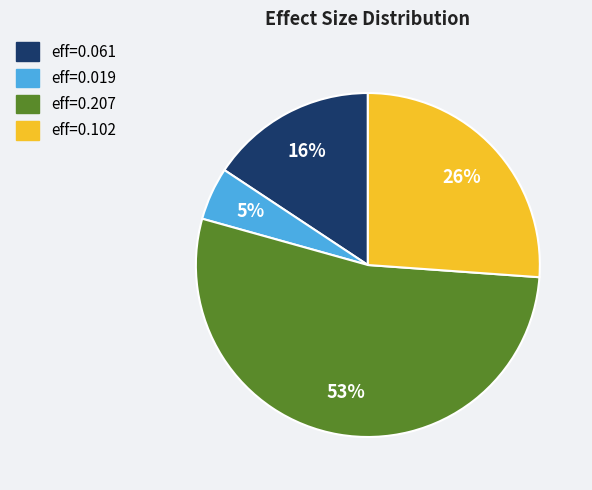

Between eff=0.061 and eff=0.102, which is larger?

eff=0.102